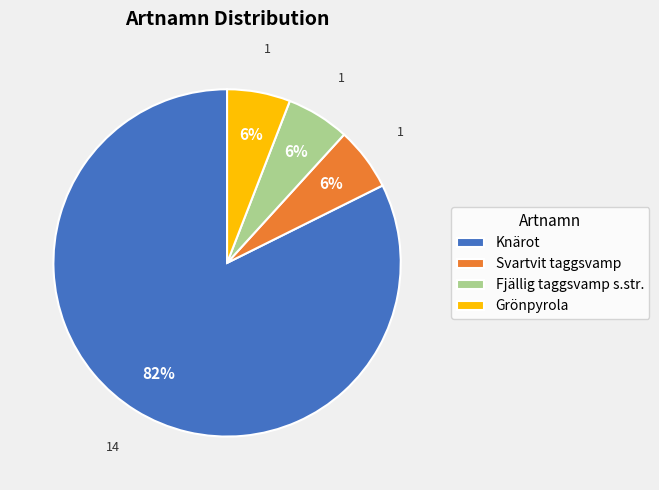

Approximately how many times larger is the value at Fjällig taggsvamp s.str. compared to Svartvit taggsvamp?

1.0